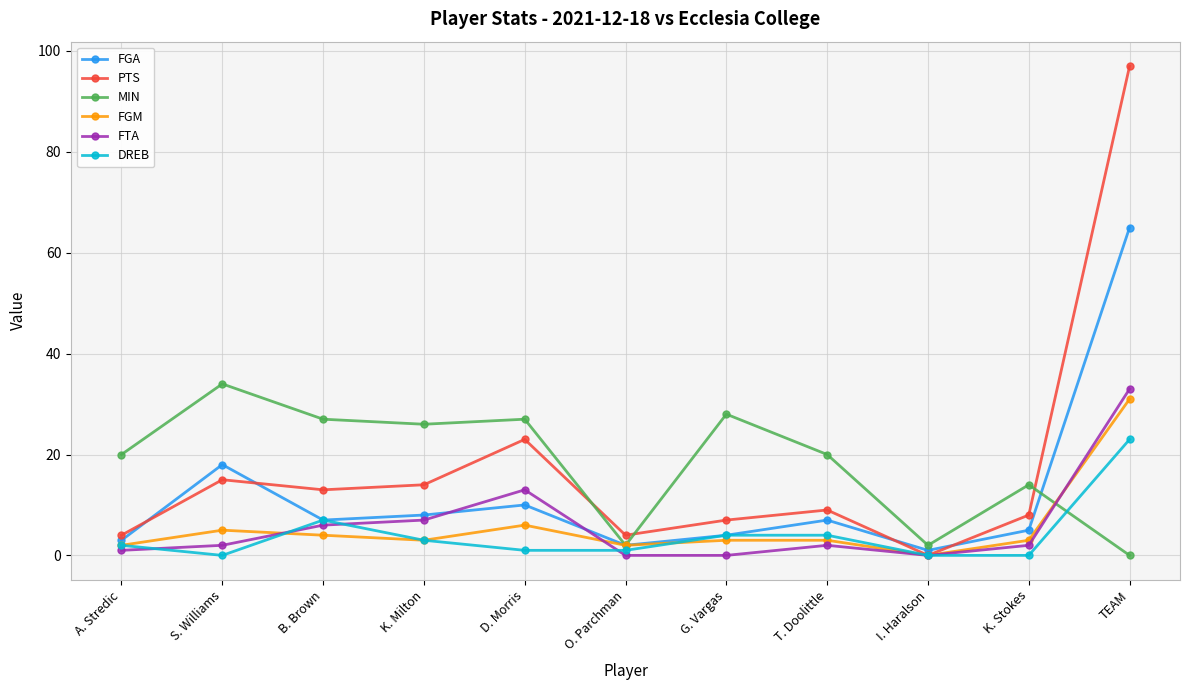

Which series has the widest spread of values?

PTS